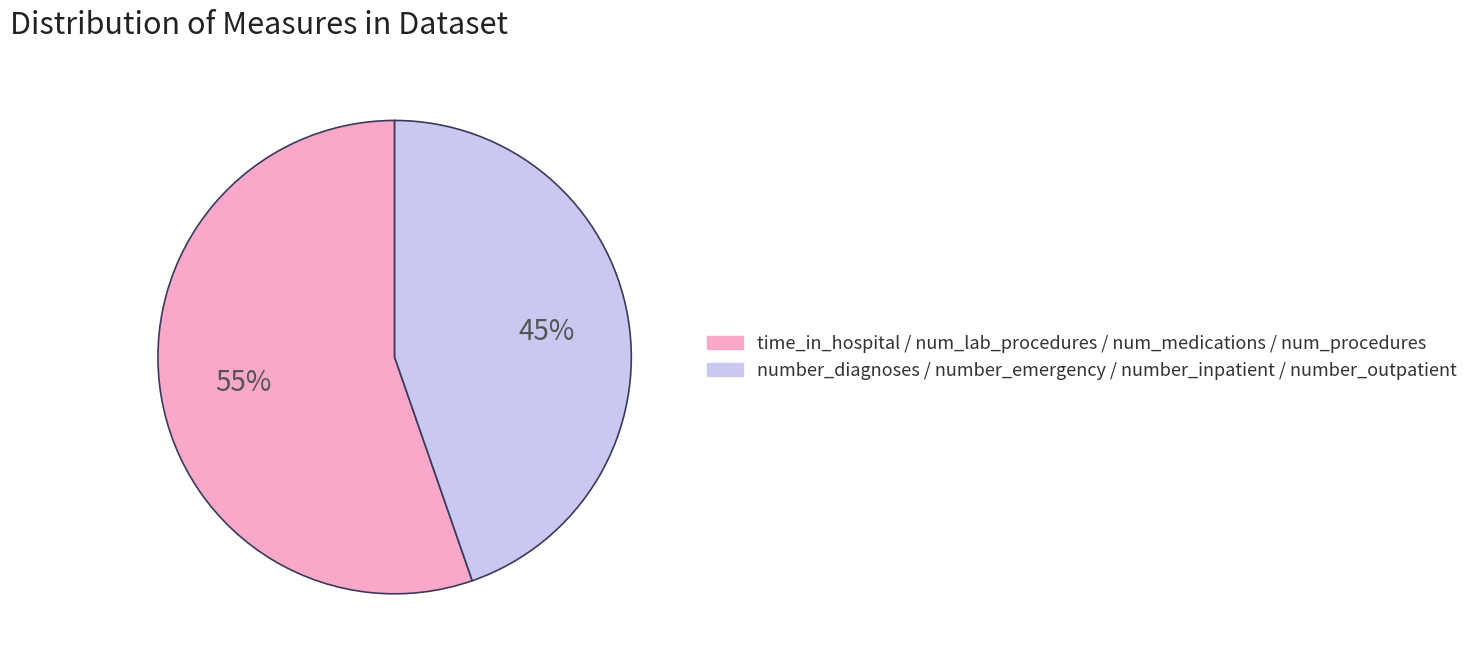

Is the sum of time_in_hospital / num_lab_procedures / num_medications / num_procedures and number_diagnoses / number_emergency / number_inpatient / number_outpatient greater than half?

Yes